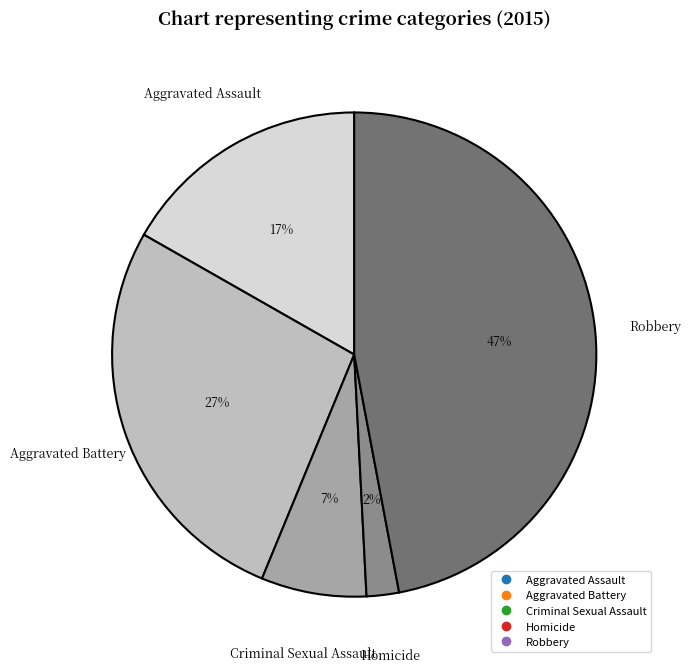

True or false: Robbery accounts for 42% of the total.

False